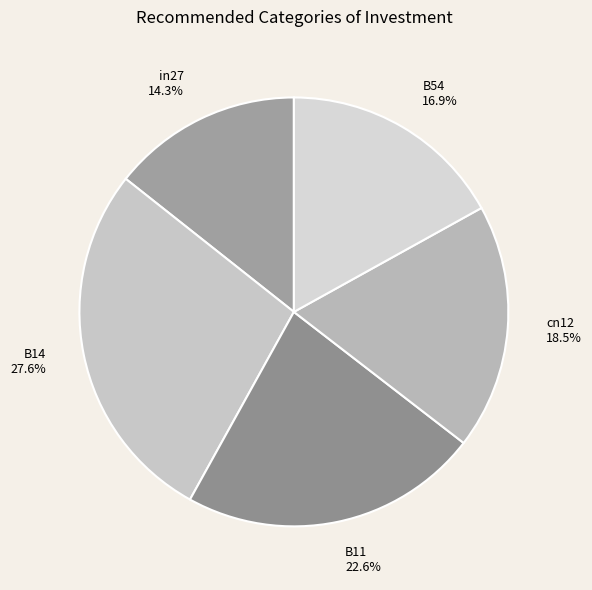

How many segments does this pie chart have?

5